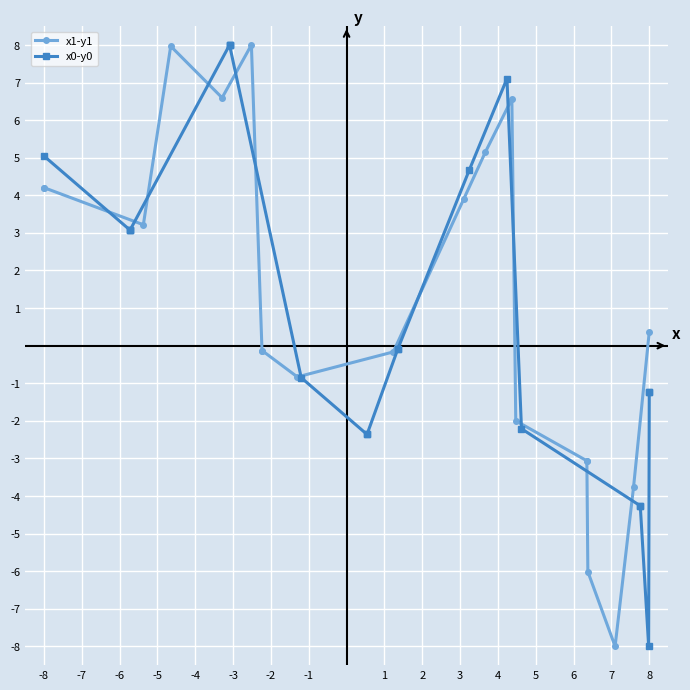

What is the total value across all series at 8?

-7.3